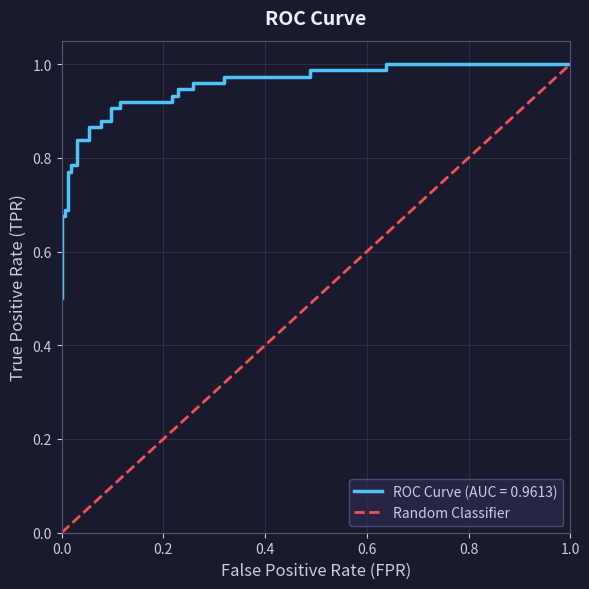

Rank the categories by value from highest to lowest.

1.0, 0.0